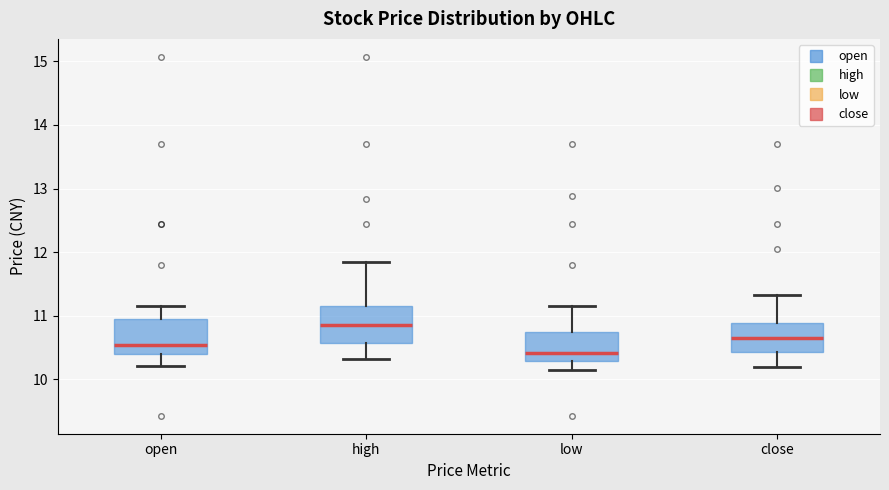

Reading left to right, read every box against the y-axis: the position of its median line, the range the box covers, and the ends of its whiskers. The values are not printed on the chart, so give them approximately, as read against the axis.

open: median 10.5, box 10.4 to 10.9, whiskers 10.2 to 11.2
high: median 10.9, box 10.6 to 11.2, whiskers 10.3 to 11.9
low: median 10.4, box 10.3 to 10.8, whiskers 10.2 to 11.2
close: median 10.7, box 10.4 to 10.9, whiskers 10.2 to 11.3